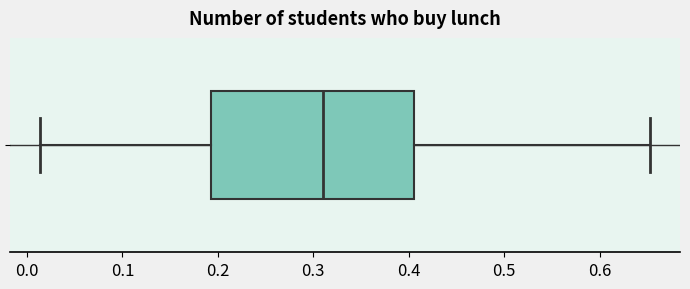

Where does the right whisker of the box end on the x-axis? The values are not printed on the chart, so give them approximately, as read against the axis.

0.65